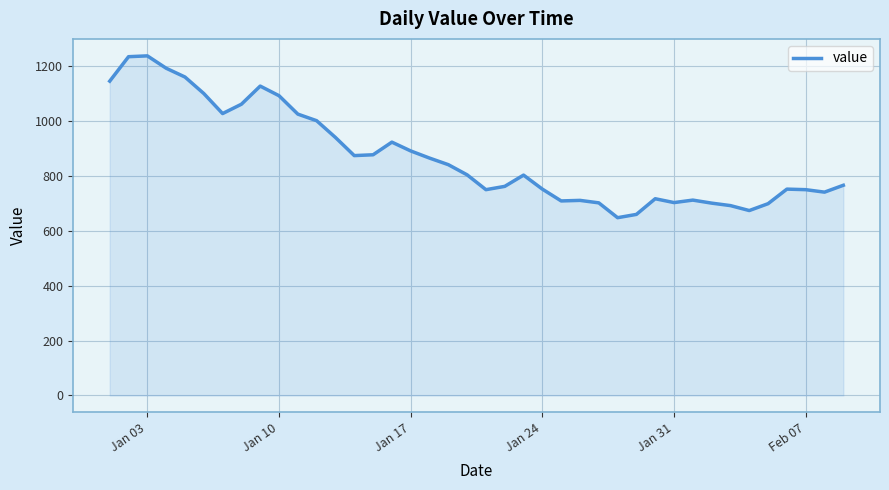

What is the difference between the maximum and minimum values?

589